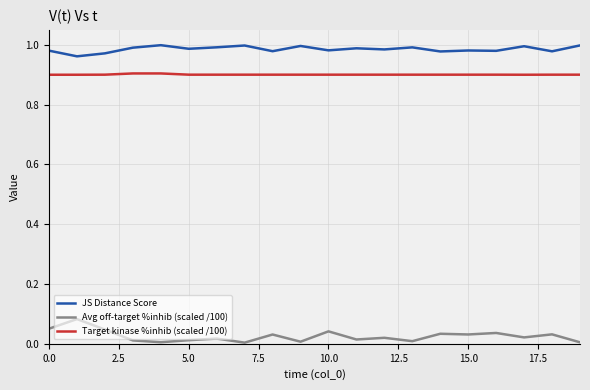

True or false: Avg off-target %inhib (scaled /100) and Target kinase %inhib (scaled /100) cross at least once.

False